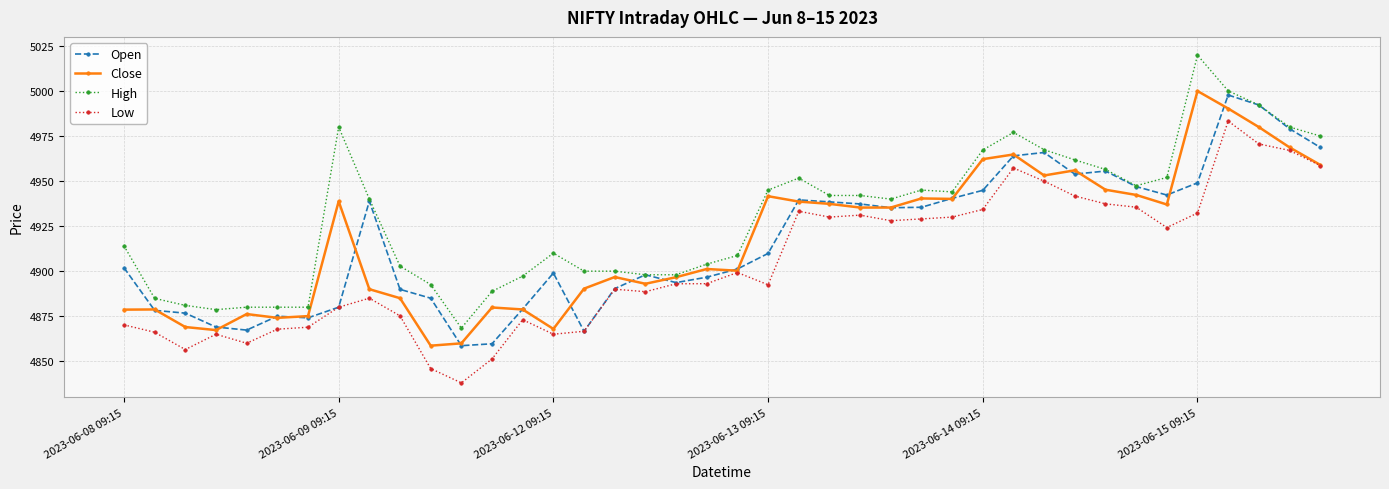

Which series has the largest total across all categories?

High